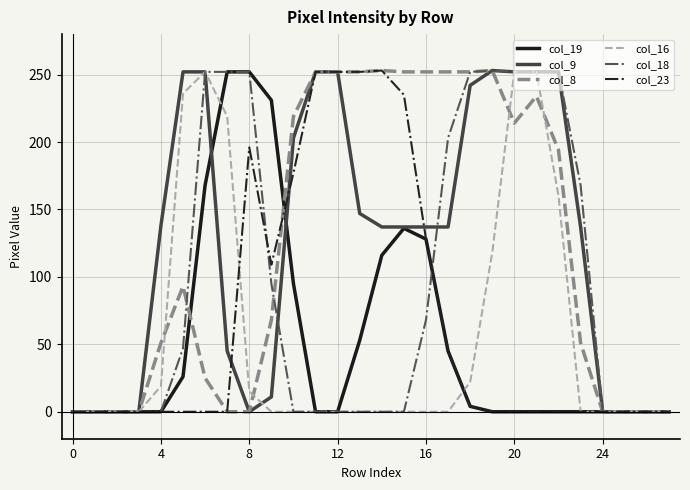

What is the greatest value displayed?

253